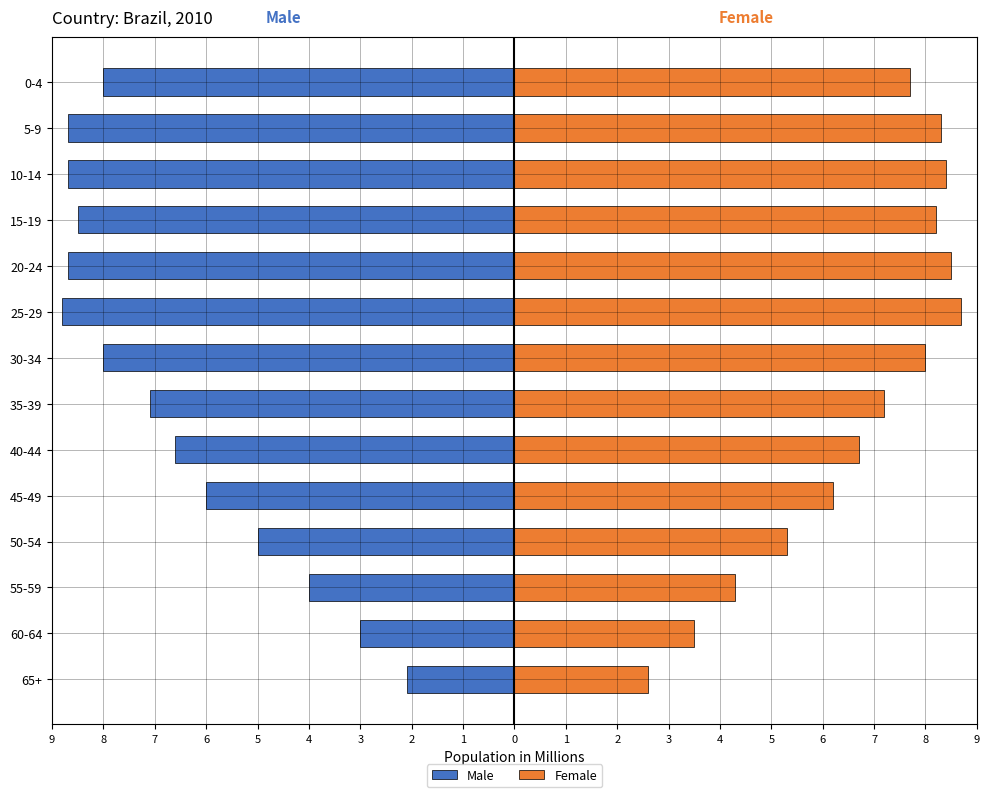

How many bars are there in each group?

2